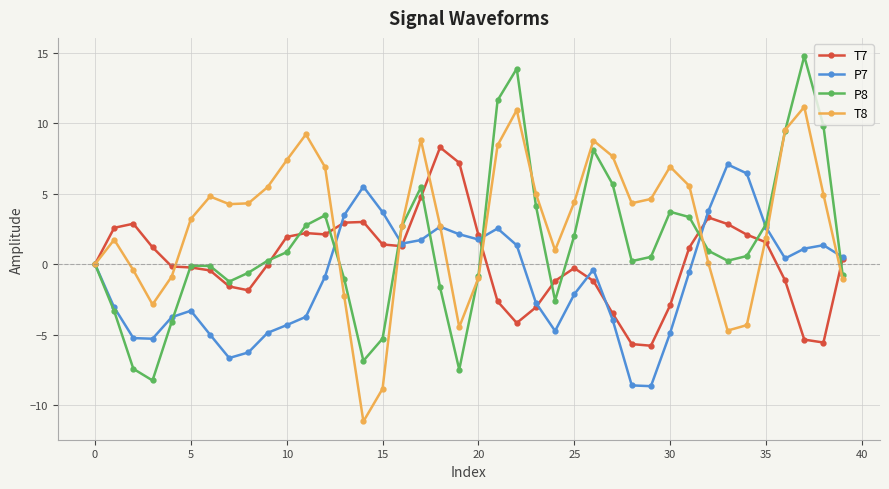

List the series in order of their overall mean, lowest first.

P7, T7, P8, T8